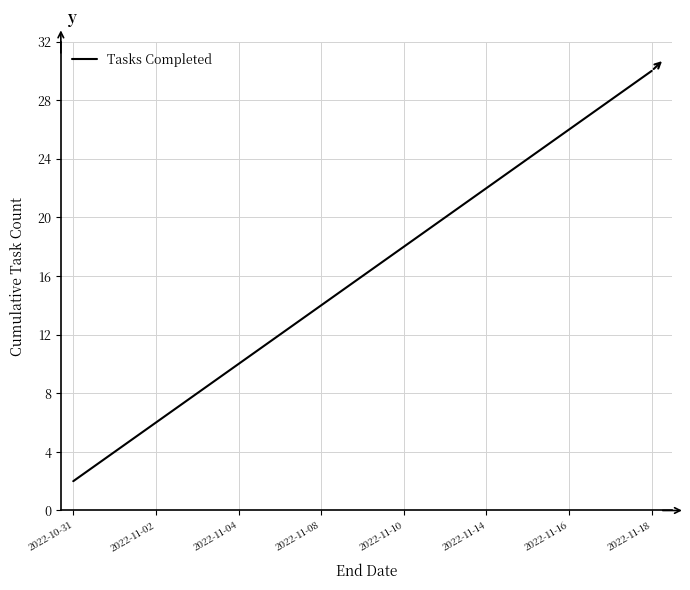

What is the maximum value shown in the chart?

30